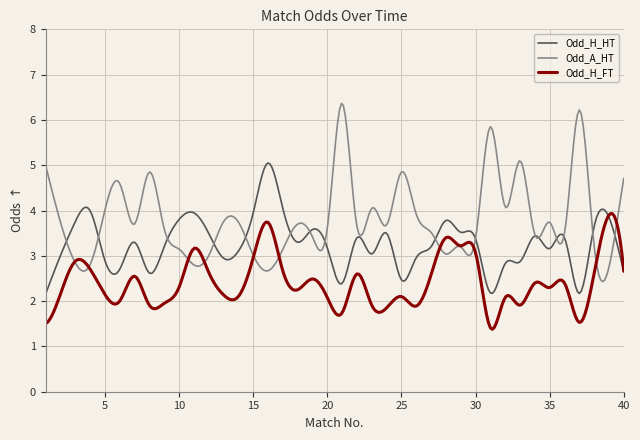

List the series in order of their peak value, lowest first.

Odd_H_FT, Odd_H_HT, Odd_A_HT